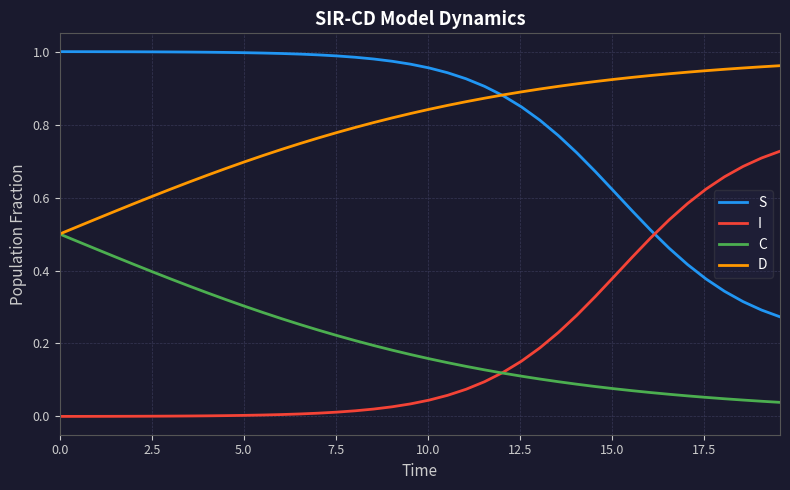

Which series ends up on top after the final intersection of I and S?

I